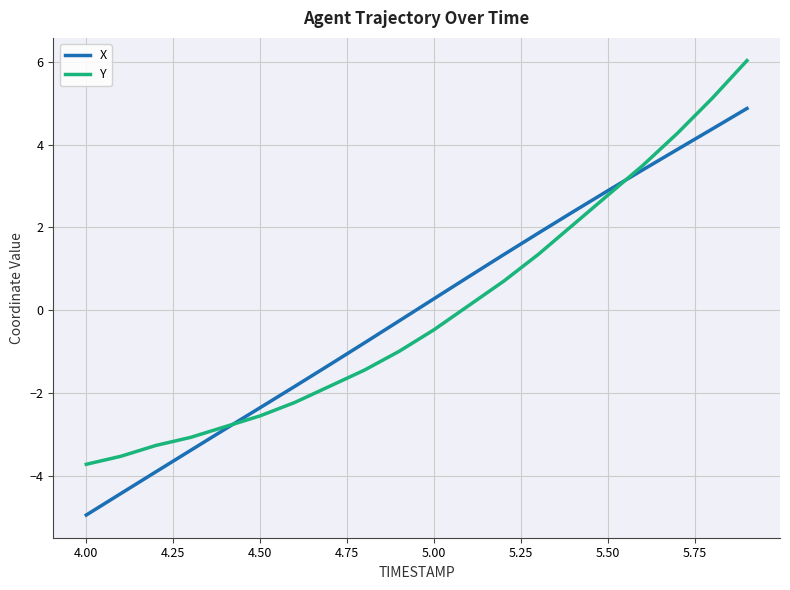

What is the lowest value of the X series?

-4.9